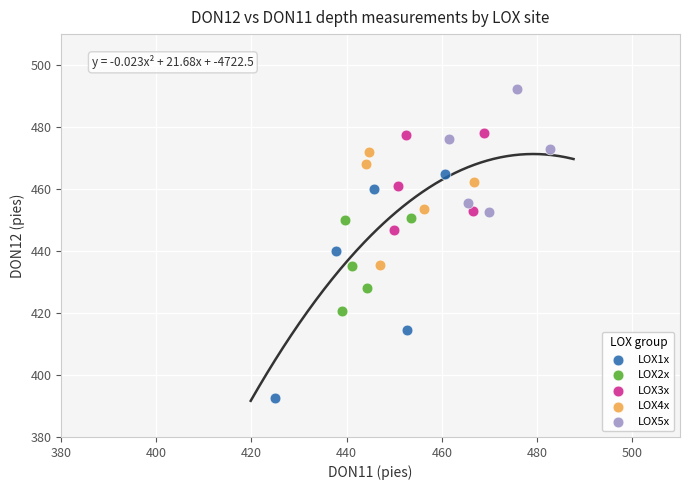

What are all the series names shown in the legend?

LOX1x, LOX2x, LOX3x, LOX4x, LOX5x